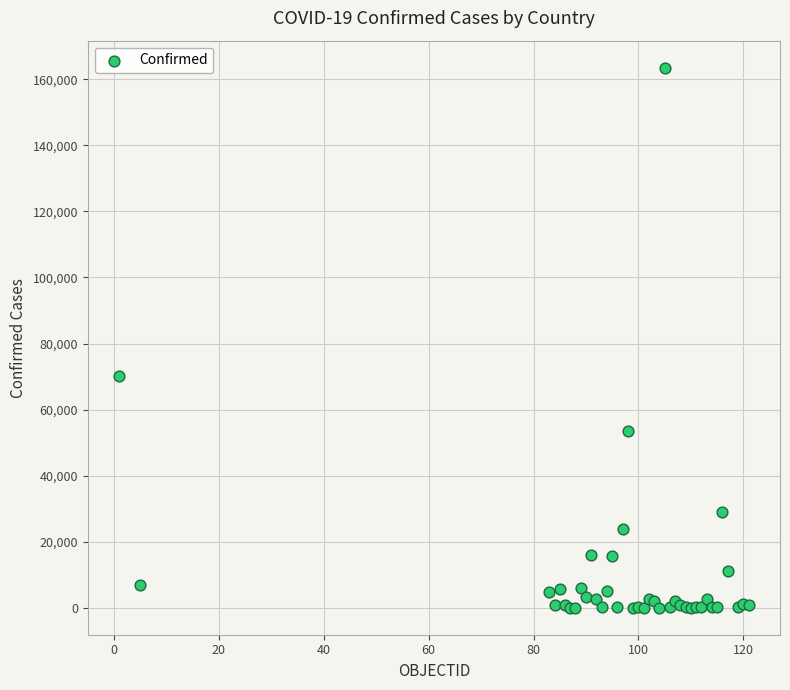

What Y value in the scatter plot is closest to 81759?

70091